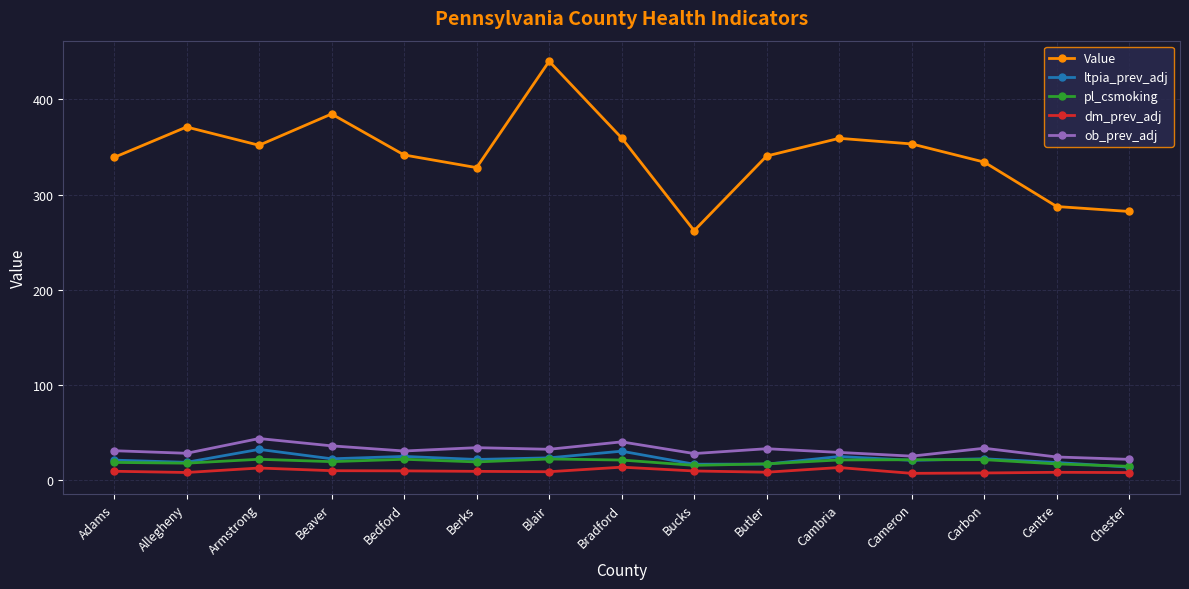

True or false: pl_csmoking and Value intersect in this chart.

False